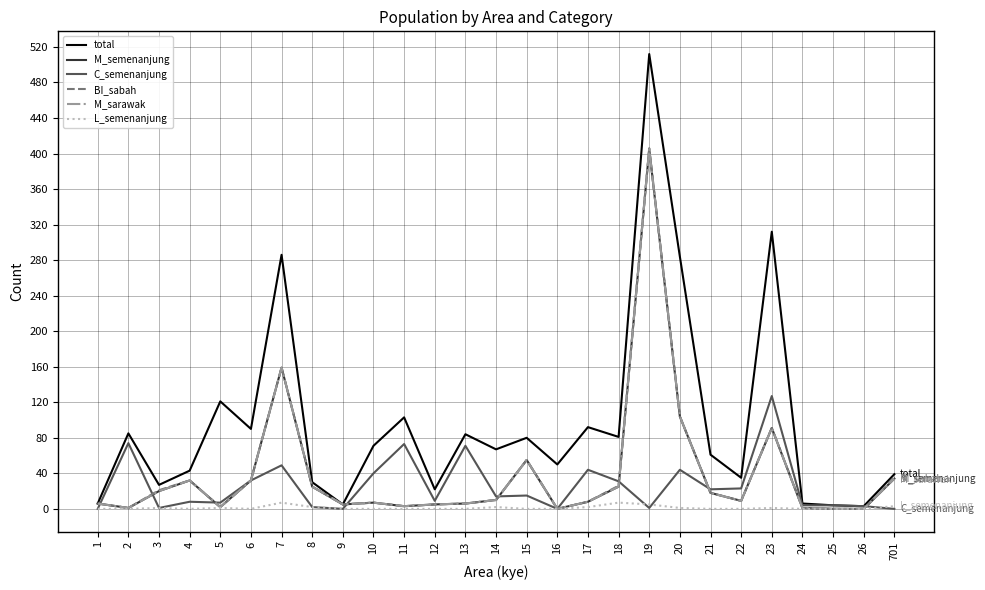

What is the value of the total point at the 4th from the left?

43